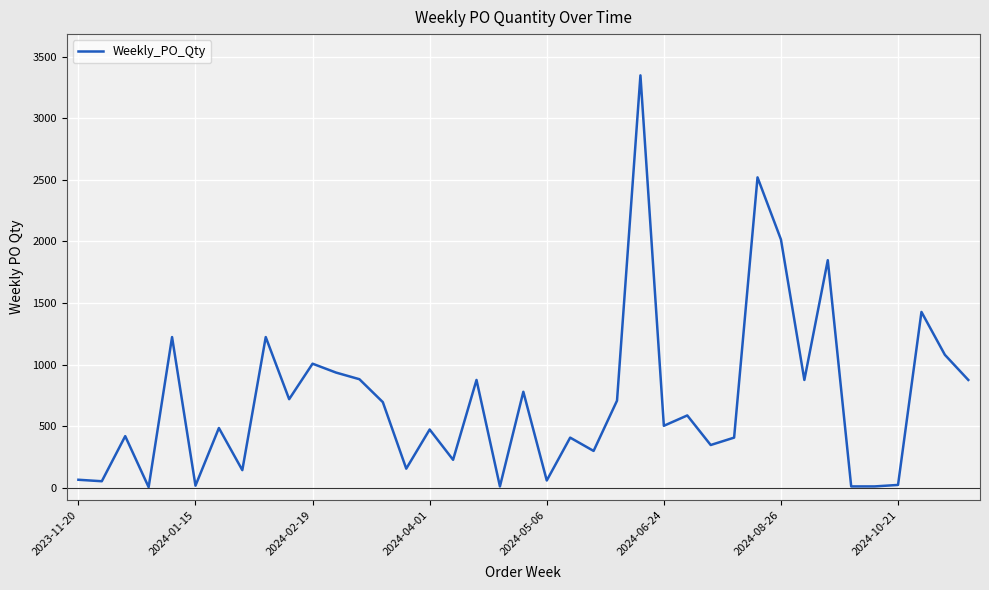

What is the difference between the maximum and minimum values?

3342